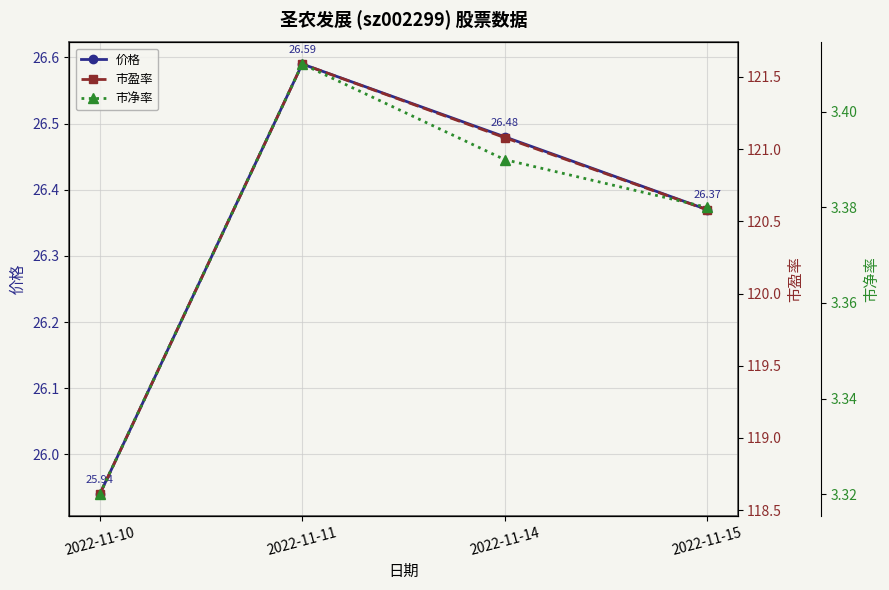

At which category does 价格 reach its first local peak?

2022-11-11